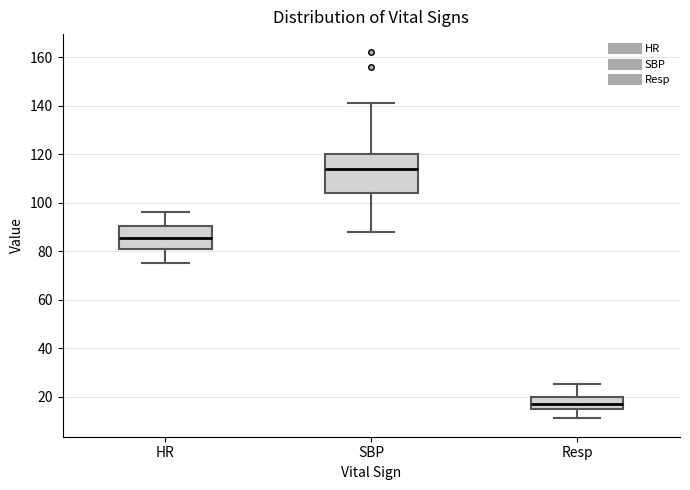

Which box is the tallest, from its lower edge to its upper edge?

SBP